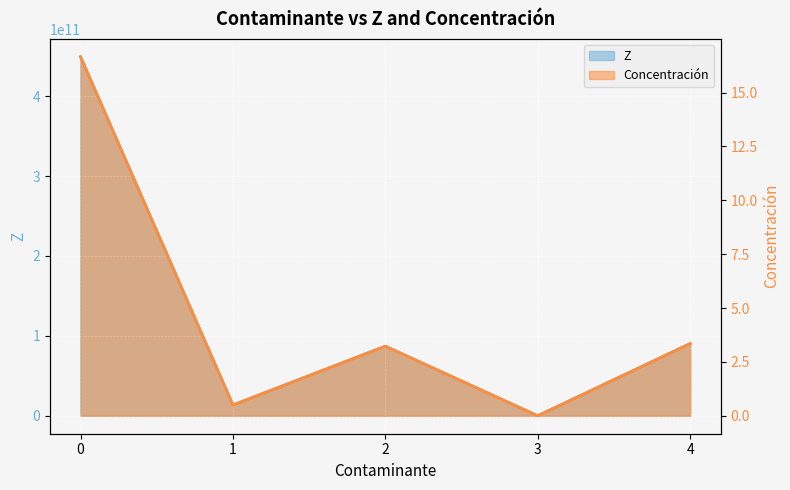

Is it true that Concentración equals 8.8 at 0?

False